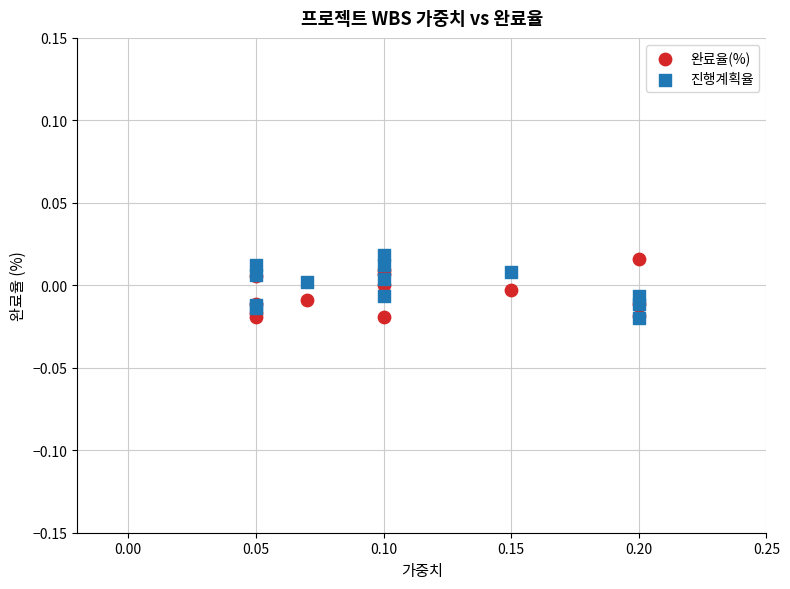

What are all the series names shown in the legend?

완료율(%), 진행계획율